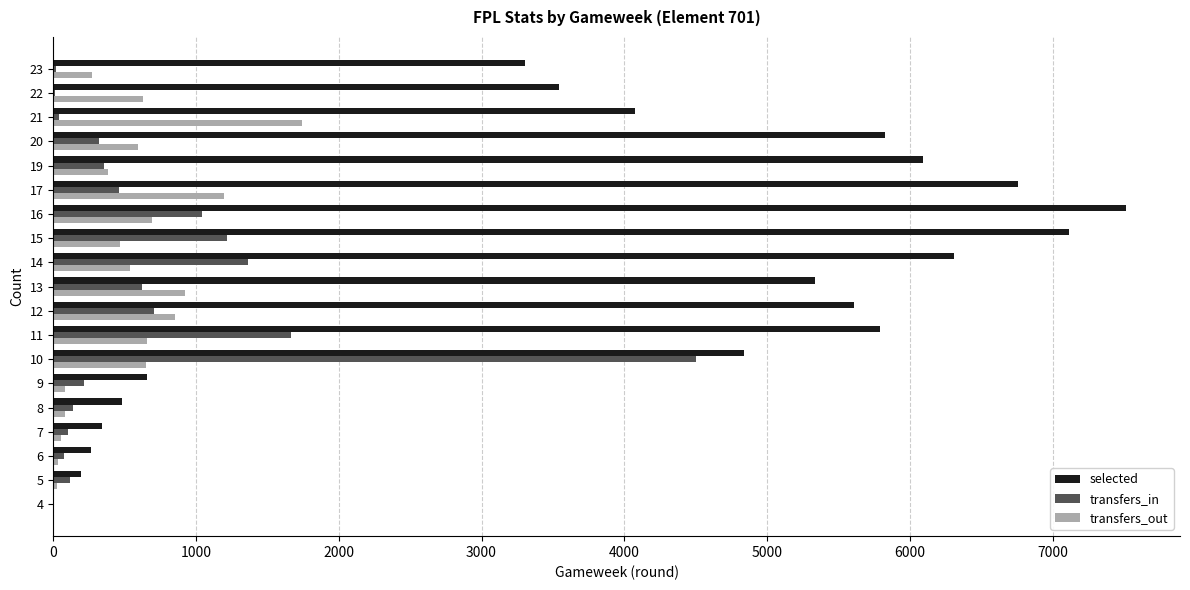

Which series changed the most between 7 and 23?

selected